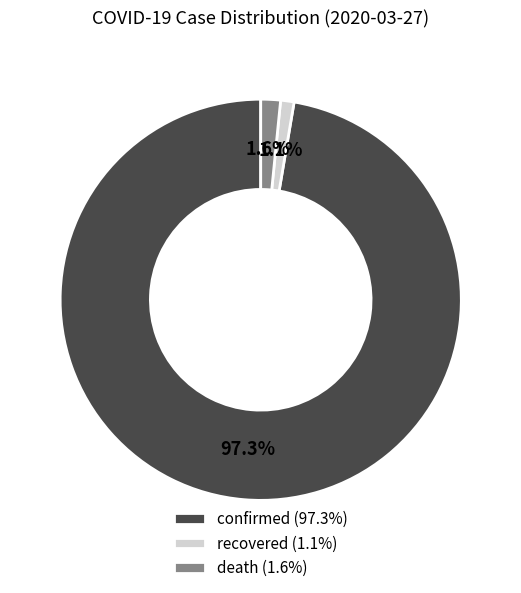

What is the majority slice?

confirmed